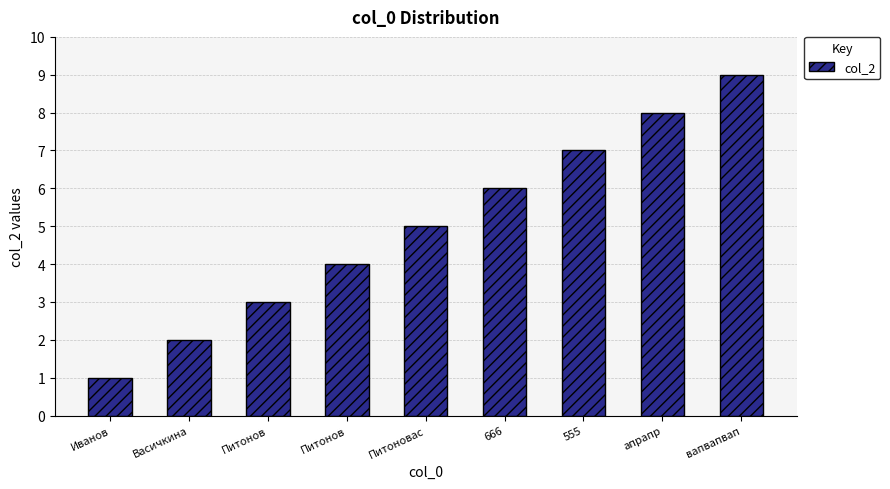

What is the change in value from Иванов to апрапр?

+7